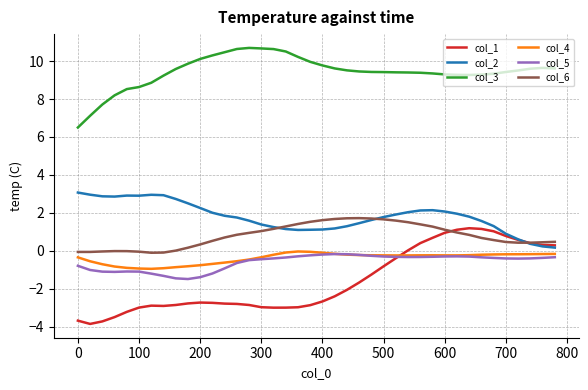

Which series has the widest spread of values?

col_1